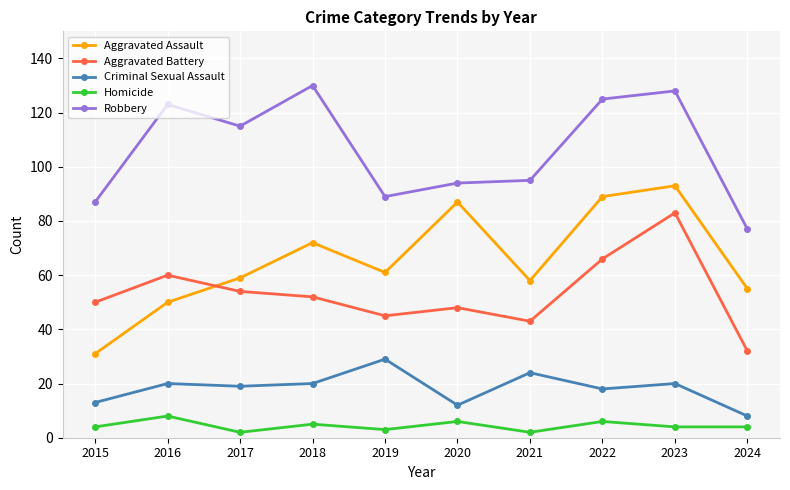

Reading right to left, list all the values displayed in this chart.

Aggravated Assault: 55	93	89	58	87	61	72	59	50	31
Aggravated Battery: 32	83	66	43	48	45	52	54	60	50
Criminal Sexual Assault: 8	20	18	24	12	29	20	19	20	13
Homicide: 4	4	6	2	6	3	5	2	8	4
Robbery: 77	128	125	95	94	89	130	115	123	87